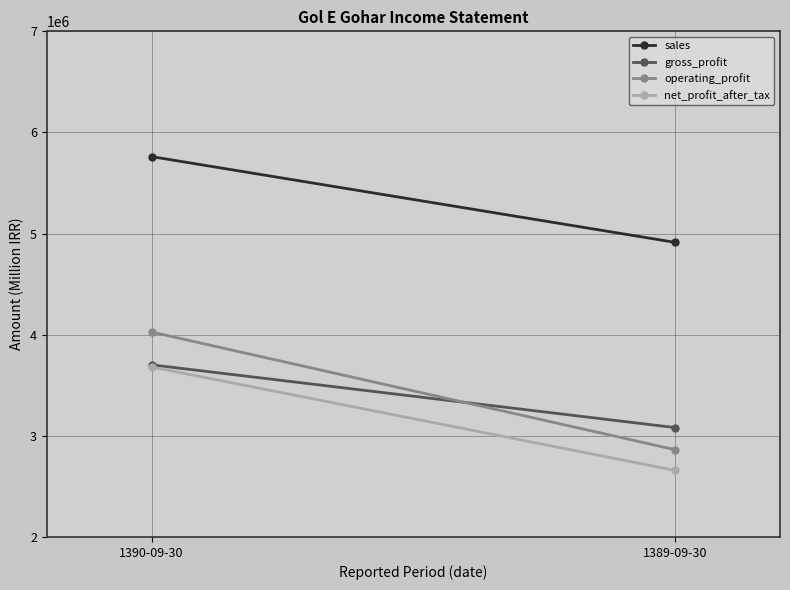

True or false: sales has a value of 4912980 at 1389-09-30.

True